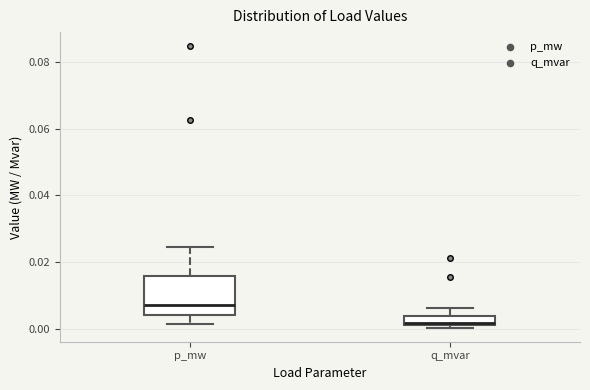

Which box's median line is the lowest?

q_mvar